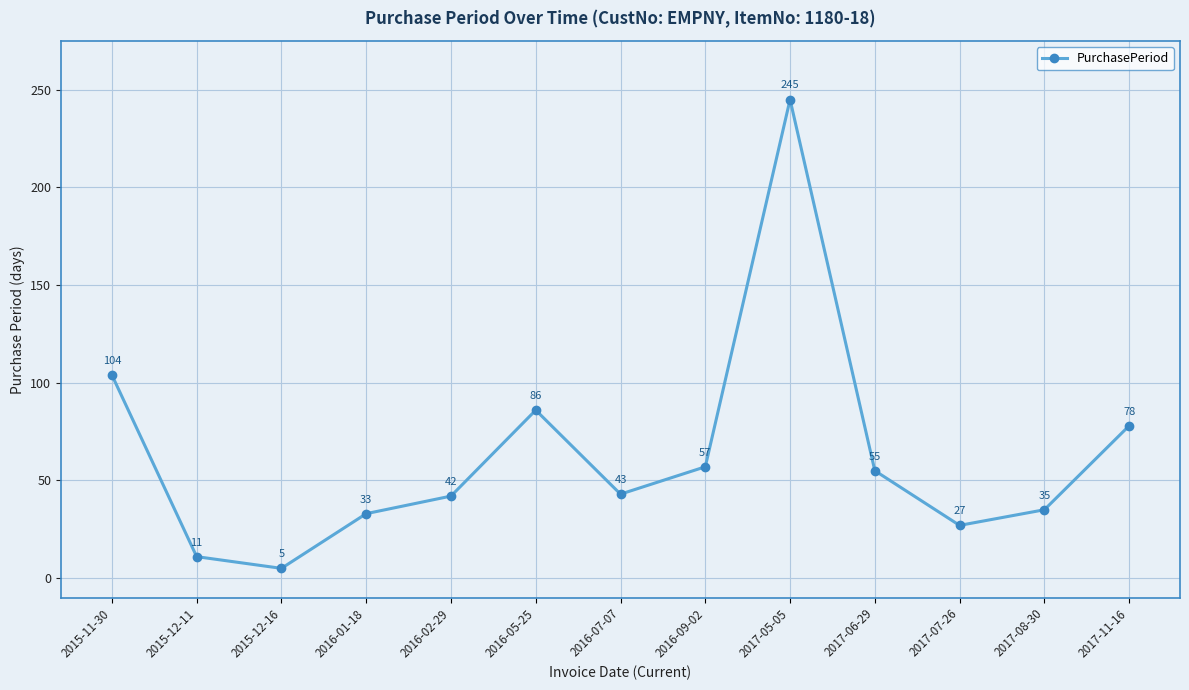

Is this an area chart (filled region under the line)?

No